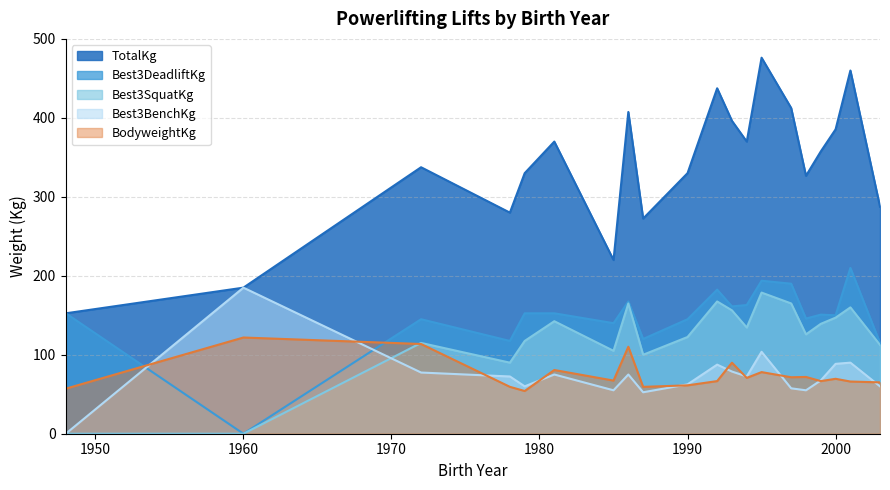

True or false: BodyweightKg and TotalKg cross at least once.

False